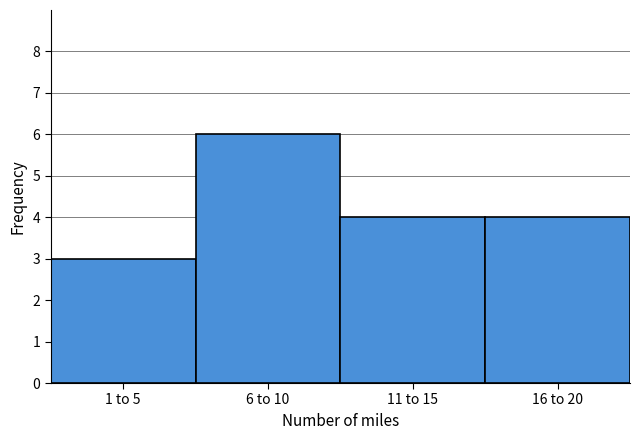

Reading right to left, what are all the values shown in this chart?

4	4	6	3